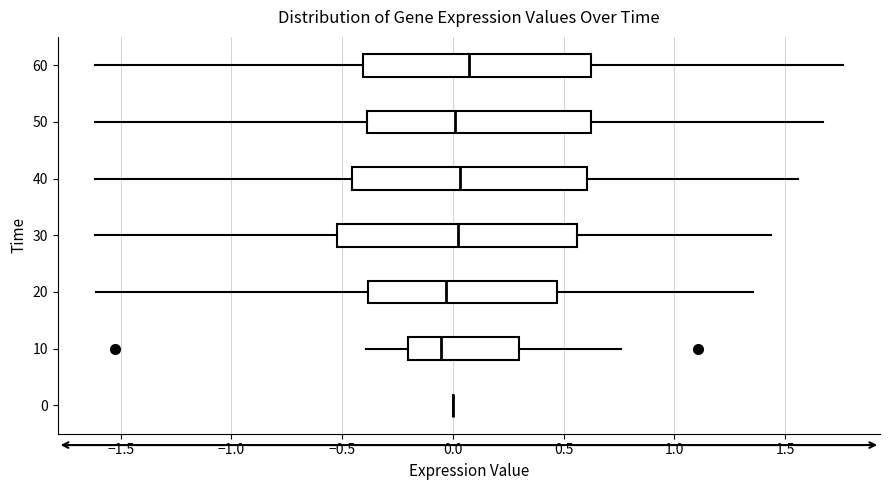

Reading bottom to top, read every box against the x-axis: the position of its median line, the range the box covers, and the ends of its whiskers. The values are not printed on the chart, so give them approximately, as read against the axis.

0: box collapsed to a line at 0.00, whiskers 0.00 to 0.00
10: median -0.05, box -0.20 to 0.30, whiskers -0.40 to 0.75
20: median -0.05, box -0.40 to 0.45, whiskers -1.60 to 1.35
30: median 0.00, box -0.50 to 0.55, whiskers -1.60 to 1.45
40: median 0.05, box -0.45 to 0.60, whiskers -1.60 to 1.55
50: median 0.00, box -0.40 to 0.60, whiskers -1.60 to 1.65
60: median 0.05, box -0.40 to 0.60, whiskers -1.60 to 1.75